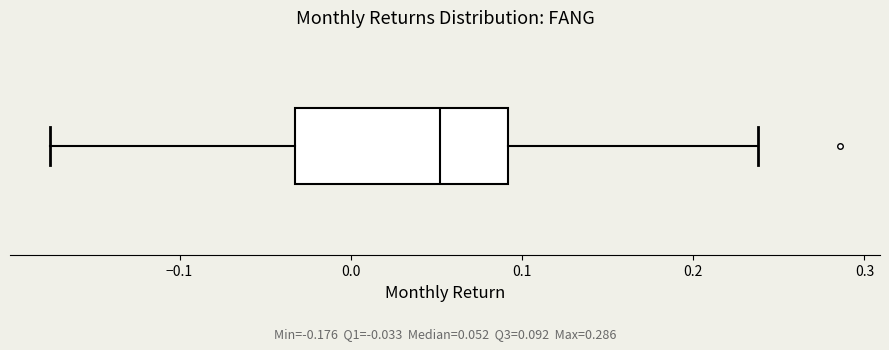

Transcribe this box plot: give where the median line is, the range the box spans, and where the two whiskers end, as read against the x-axis. The values are not printed on the chart, so give them approximately, as read against the axis.

median 0.05, box -0.03 to 0.09, whiskers -0.18 to 0.24